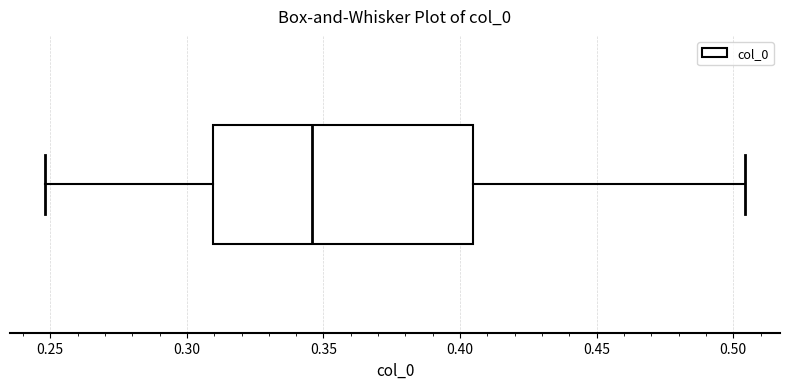

Where is the left edge of the box on the x-axis? The values are not printed on the chart, so give them approximately, as read against the axis.

0.310